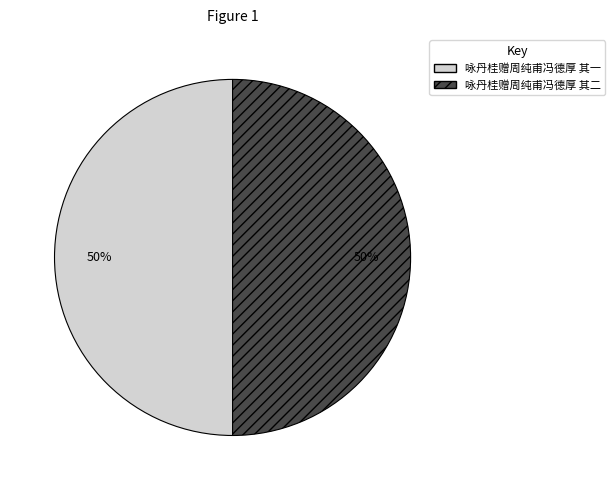

What percentage is the 咏丹桂赠周纯甫冯德厚 其二 slice, to the nearest percent?

50%